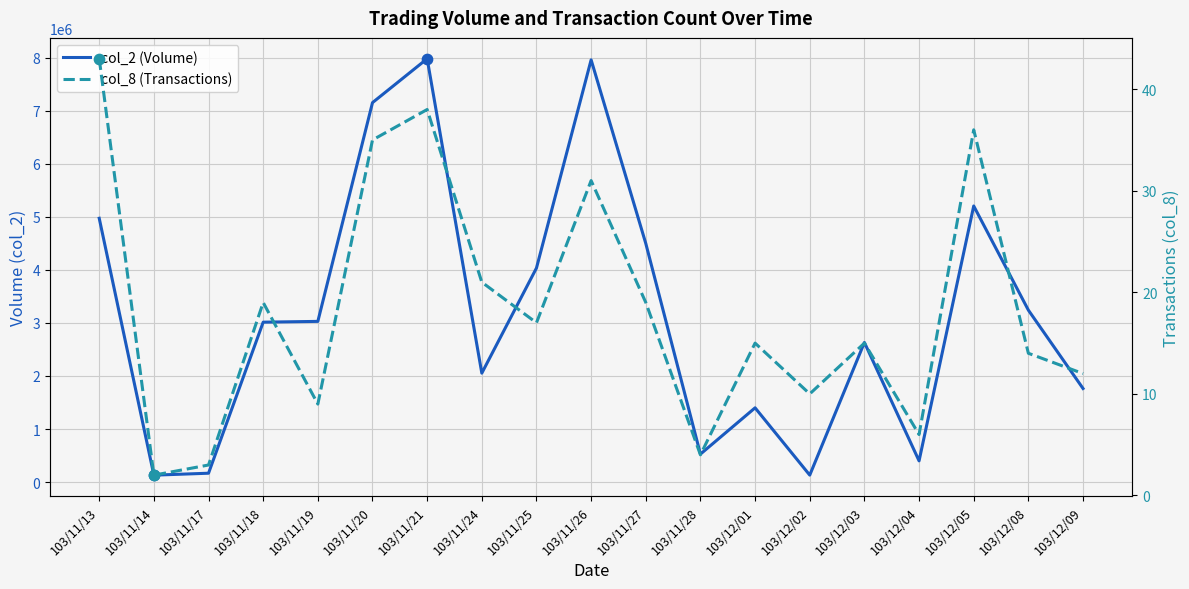

What is the total value across all series at 103/12/02?

131010